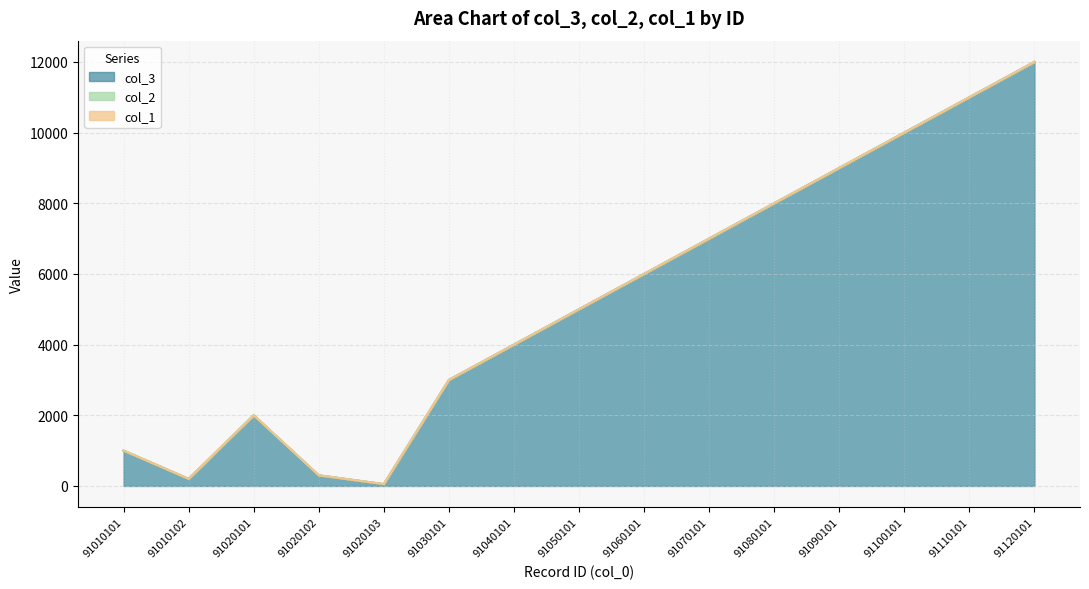

What is the sum of all col_2 values?

17